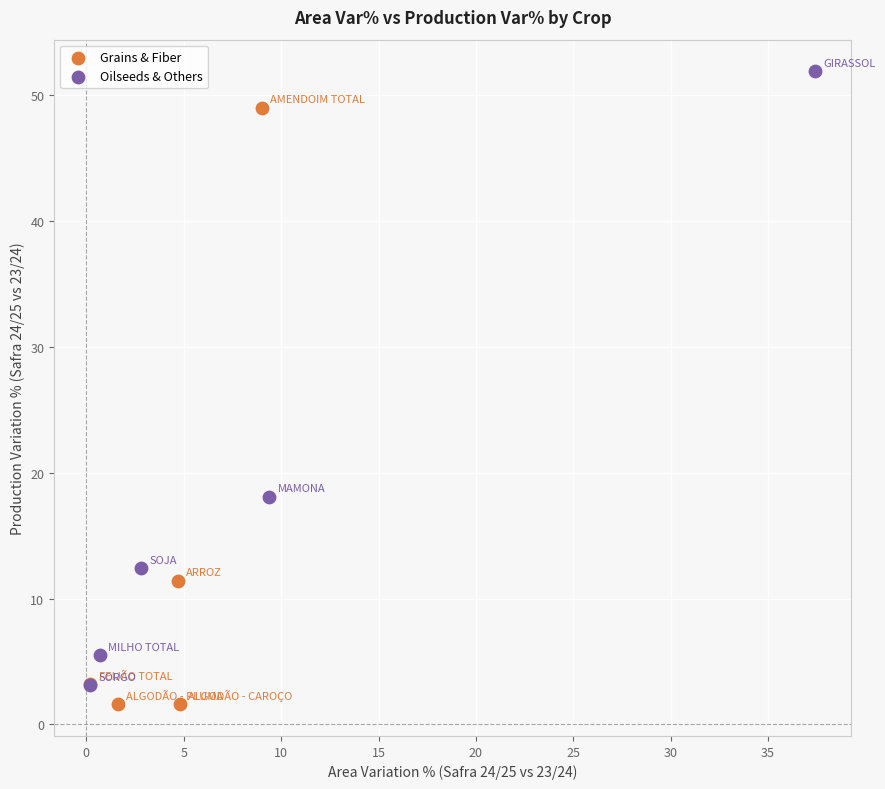

Which series reaches the maximum Y coordinate?

Oilseeds & Others